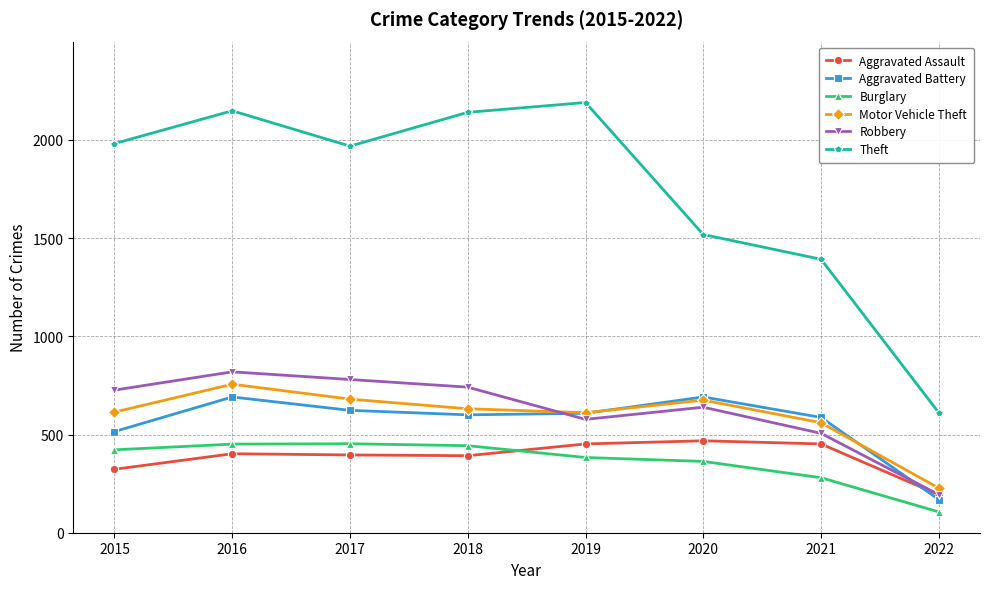

Is the value of Motor Vehicle Theft at 2022 greater than the value of Theft at 2022?

No